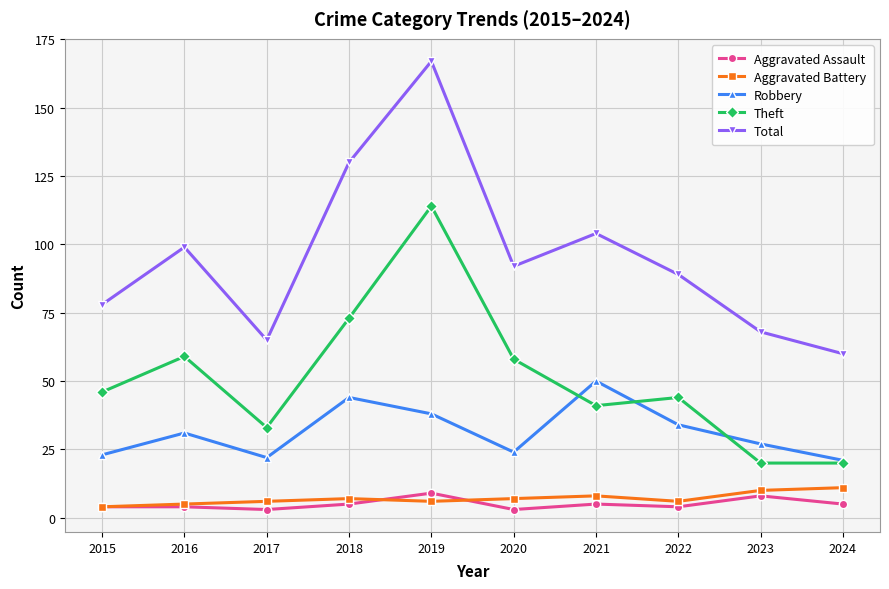

Reading left to right, list all the values displayed in this chart.

Aggravated Assault: 4	4	3	5	9	3	5	4	8	5
Aggravated Battery: 4	5	6	7	6	7	8	6	10	11
Robbery: 23	31	22	44	38	24	50	34	27	21
Theft: 46	59	33	73	114	58	41	44	20	20
Total: 78	99	65	130	167	92	104	89	68	60